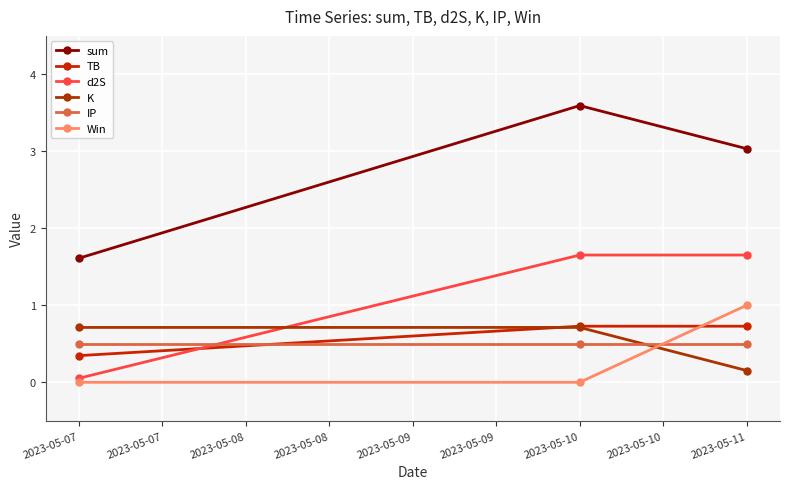

Is this an area chart (filled region under the line)?

No